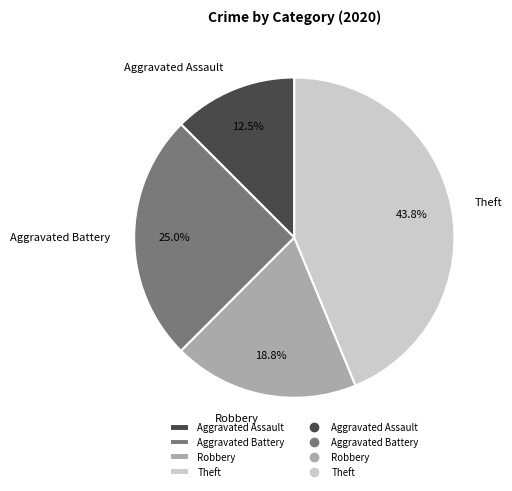

How many segments does this pie chart have?

4